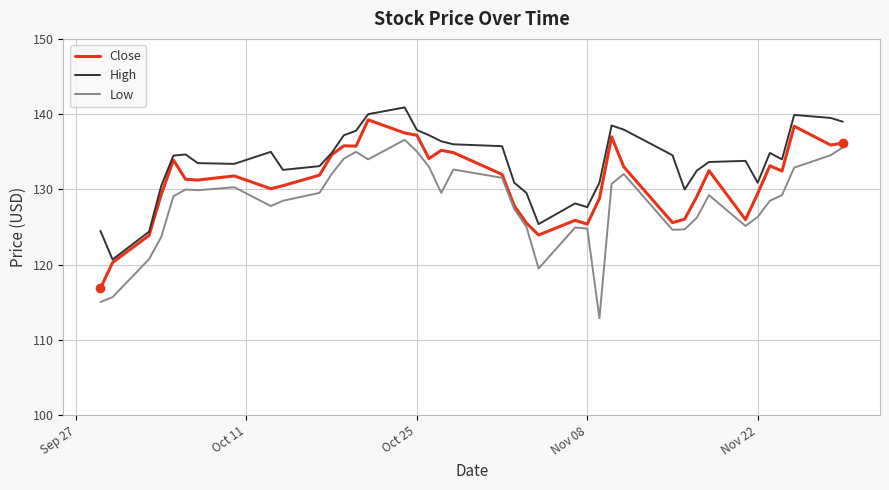

True or false: Low and High intersect in this chart.

False